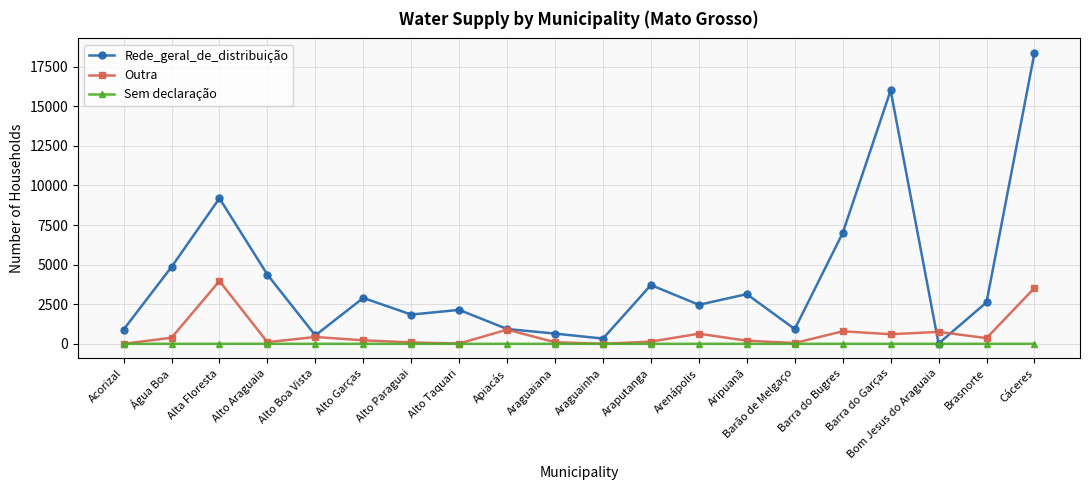

Which series has the widest spread of values?

Rede_geral_de_distribuição